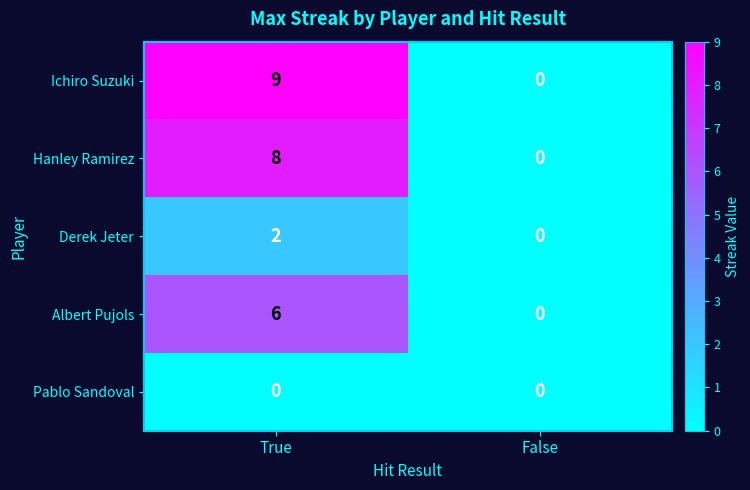

Reading left to right, what are all the values shown in this chart?

Ichiro Suzuki: 9	0
Hanley Ramirez: 8	0
Derek Jeter: 2	0
Albert Pujols: 6	0
Pablo Sandoval: 0	0